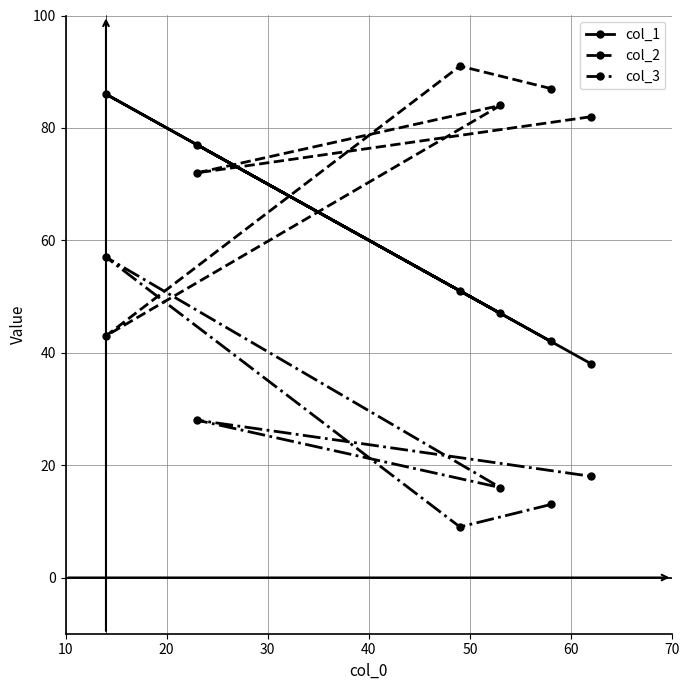

Rank the series by their maximum value, from lowest to highest.

col_3, col_1, col_2